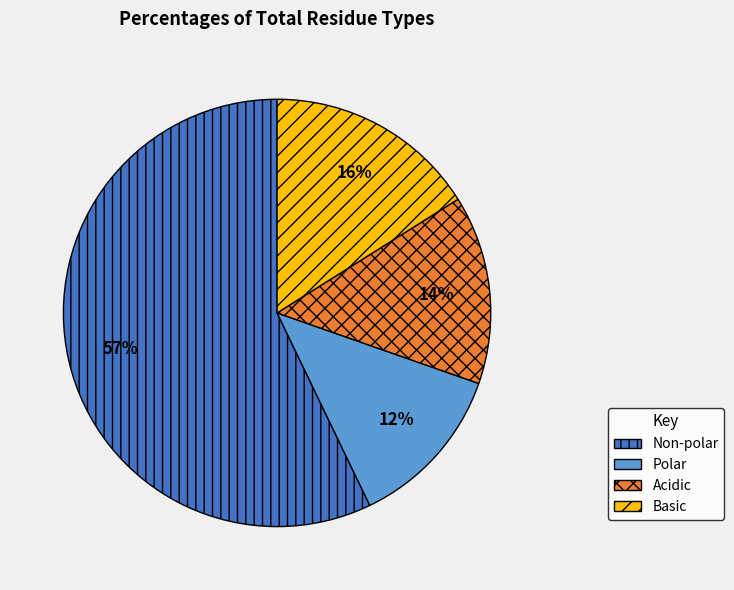

Is there any slice that represents more than half of the pie?

Yes